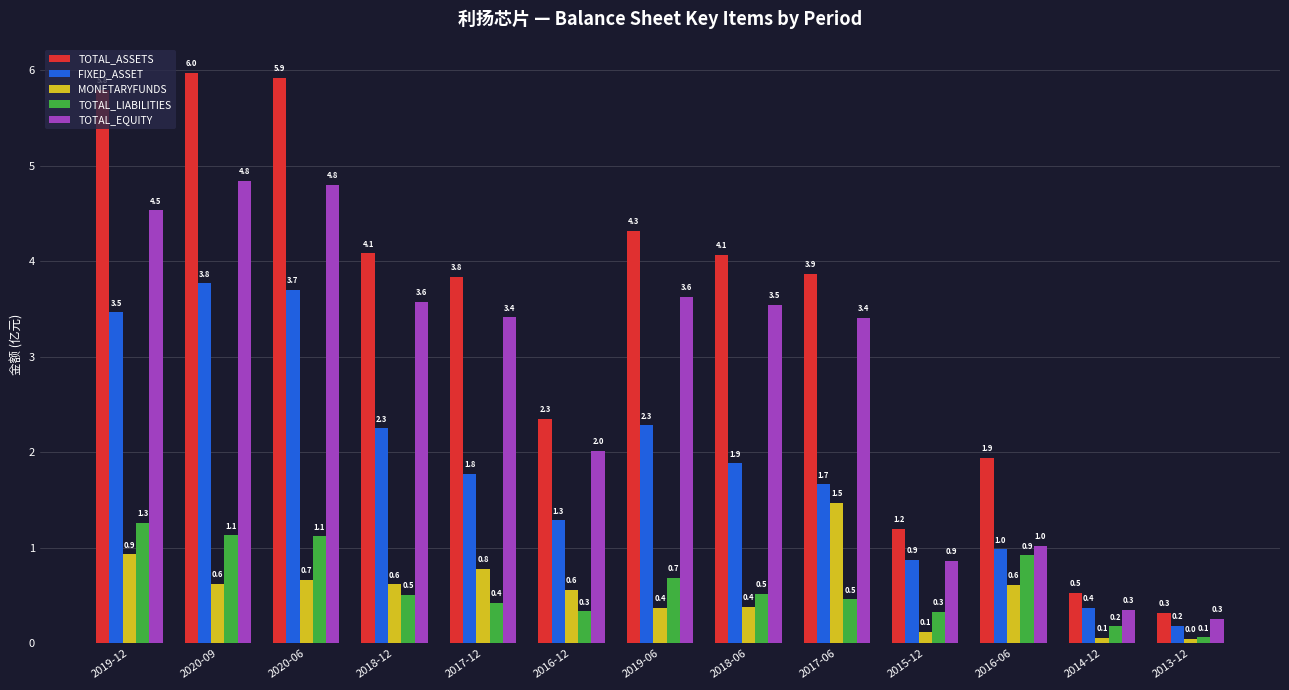

What is the spread (max minus min) of values at 2013-12?

0.3